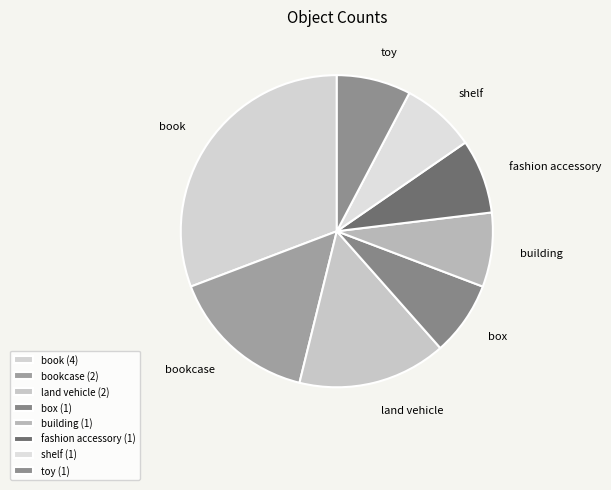

Combined, do fashion accessory and book account for over 50%?

No